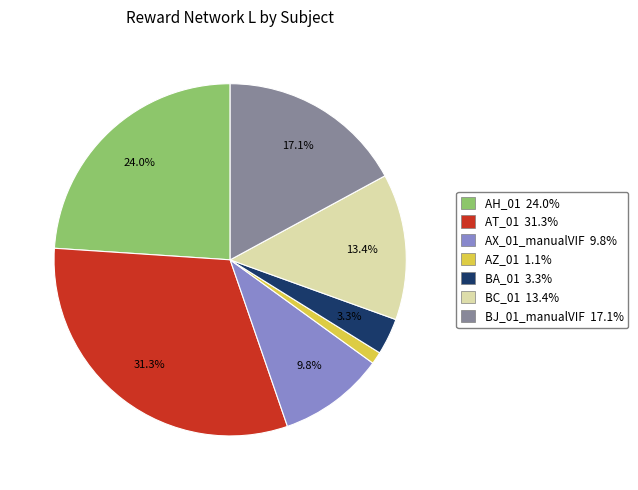

Does AZ_01 account for over 50% of the chart?

No